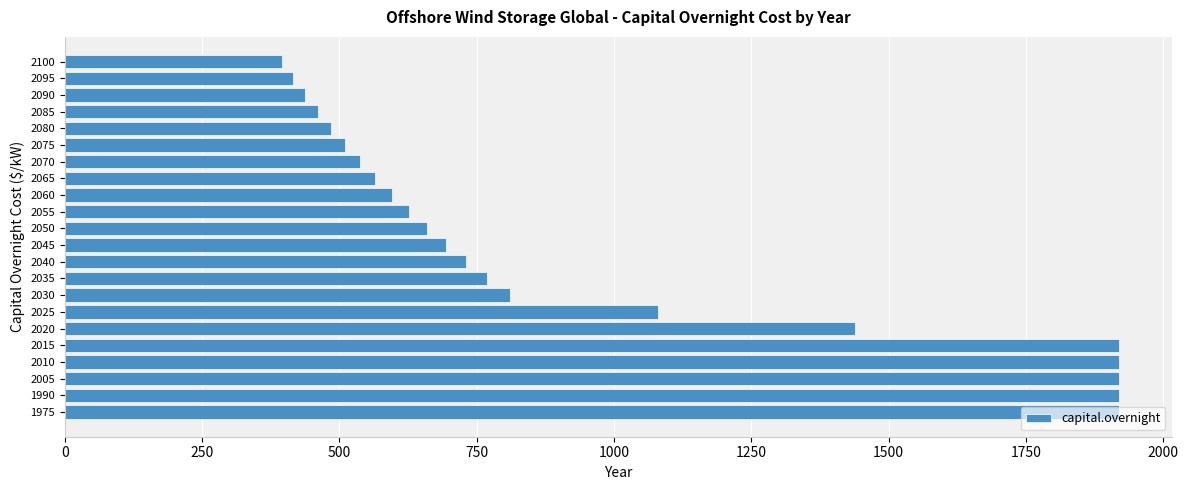

Approximately how many times larger is the value at 2095 compared to 2040?

0.6